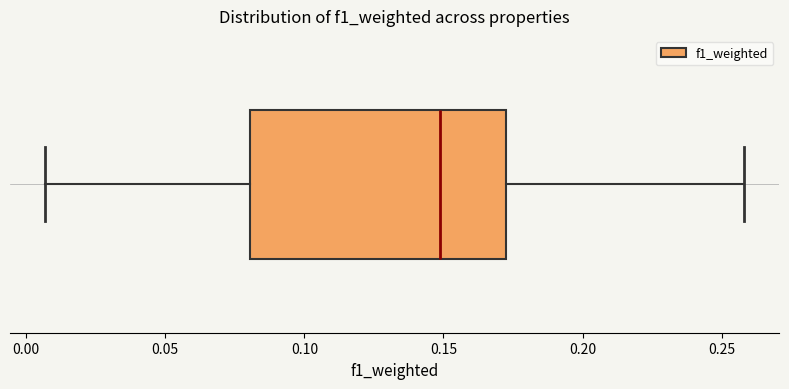

Read this box plot against the x-axis: the position of the median line, the range covered by the box, and the ends of both whiskers. The values are not printed on the chart, so give them approximately, as read against the axis.

median 0.150, box 0.080 to 0.170, whiskers 0.005 to 0.260